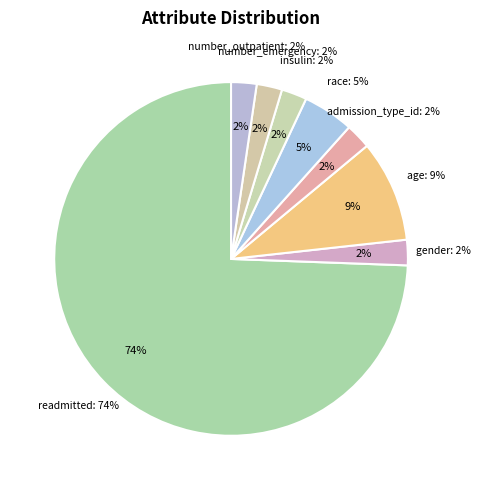

How many segments does this pie chart have?

8